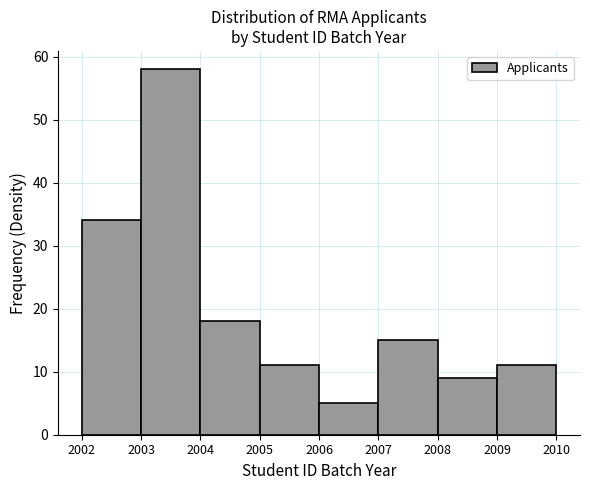

Reading left to right, transcribe this chart: for each bar, give the range it covers on the x-axis and its height. The values are not printed on the chart, so give them approximately, as read against the axis.

2002 to 2003: 34
2003 to 2004: 58
2004 to 2005: 18
2005 to 2006: 11
2006 to 2007: 5
2007 to 2008: 15
2008 to 2009: 9
2009 to 2010: 11